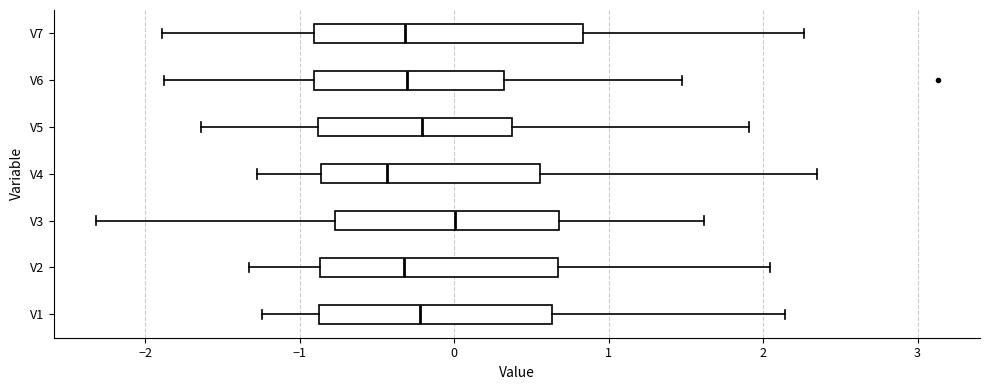

Which box's median line is the furthest to the left?

V4